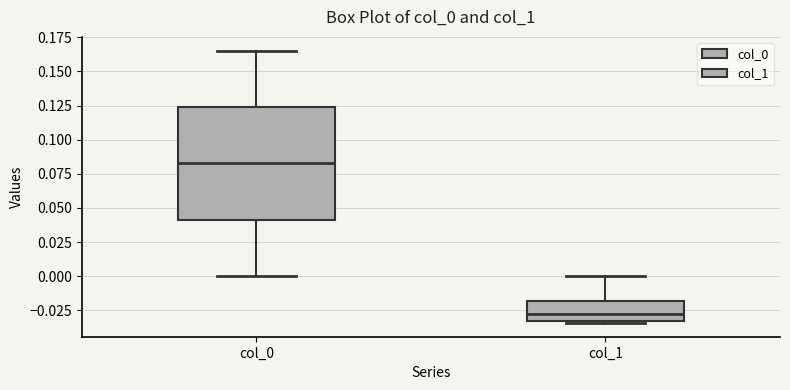

Reading left to right, read every box against the y-axis: the position of its median line, the range the box covers, and the ends of its whiskers. The values are not printed on the chart, so give them approximately, as read against the axis.

col_0: median 0.085, box 0.040 to 0.125, whiskers 0.000 to 0.165
col_1: median -0.030 (just above the box's lower edge), box -0.030 to -0.020, whiskers -0.035 to 0.000